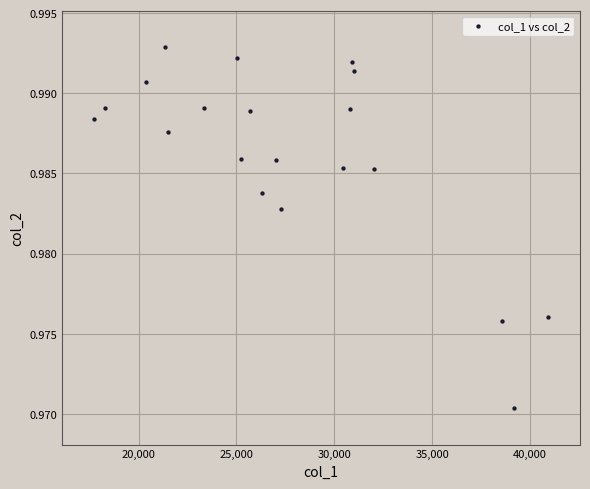

What is the range of X values (max minus min)?

23204.0